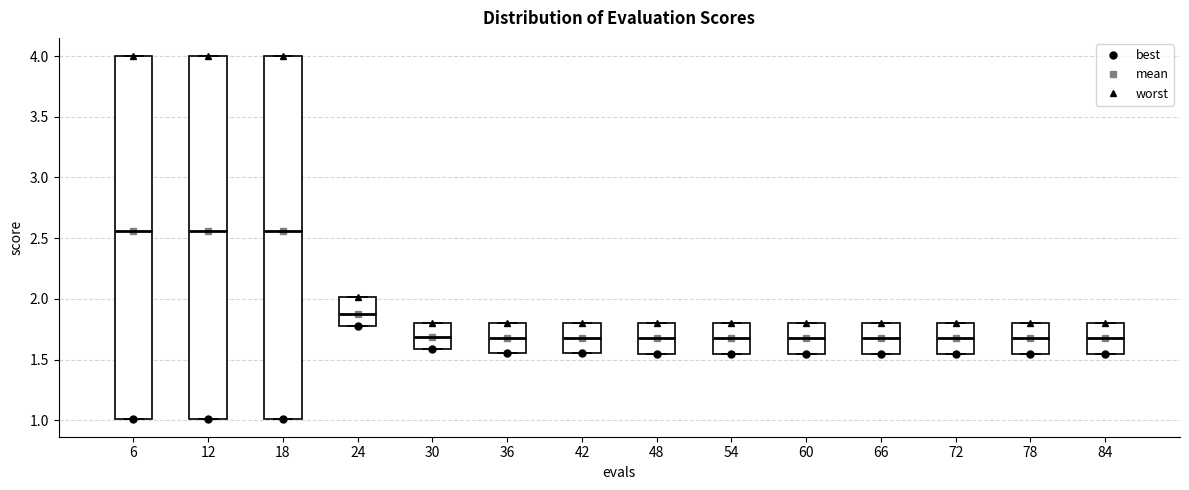

Reading left to right, transcribe this box plot: for each box, give where its median line is, the range the box spans, and where its two whiskers end, as read against the y-axis. The values are not printed on the chart, so give them approximately, as read against the axis.

6: median 2.55, box 1.00 to 4.00, whiskers 1.00 to 4.00
12: median 2.55, box 1.00 to 4.00, whiskers 1.00 to 4.00
18: median 2.55, box 1.00 to 4.00, whiskers 1.00 to 4.00
24: median 1.90, box 1.75 to 2.00, whiskers 1.75 to 2.00
30: median 1.70, box 1.60 to 1.80, whiskers 1.60 to 1.80
36: median 1.70, box 1.55 to 1.80, whiskers 1.55 to 1.80
42: median 1.70, box 1.55 to 1.80, whiskers 1.55 to 1.80
48: median 1.70, box 1.55 to 1.80, whiskers 1.55 to 1.80
54: median 1.70, box 1.55 to 1.80, whiskers 1.55 to 1.80
60: median 1.70, box 1.55 to 1.80, whiskers 1.55 to 1.80
66: median 1.70, box 1.55 to 1.80, whiskers 1.55 to 1.80
72: median 1.70, box 1.55 to 1.80, whiskers 1.55 to 1.80
78: median 1.70, box 1.55 to 1.80, whiskers 1.55 to 1.80
84: median 1.70, box 1.55 to 1.80, whiskers 1.55 to 1.80